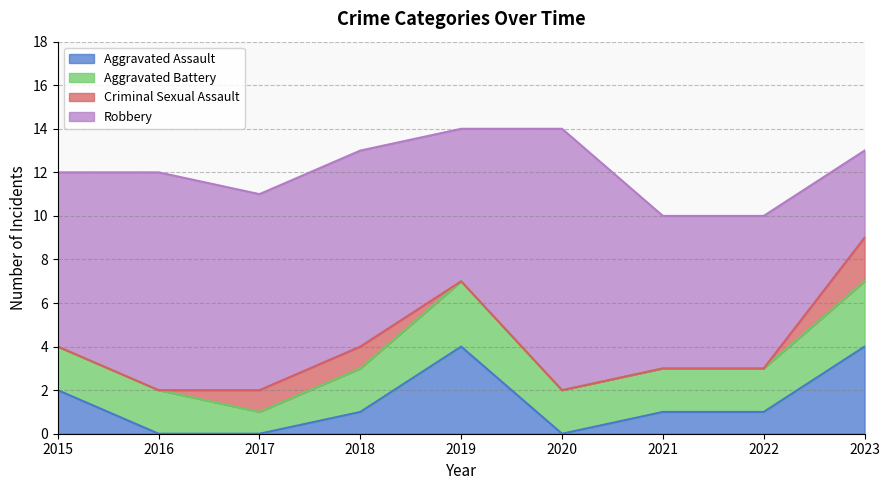

What are all the series names shown in the legend?

Aggravated Assault, Aggravated Battery, Criminal Sexual Assault, Robbery